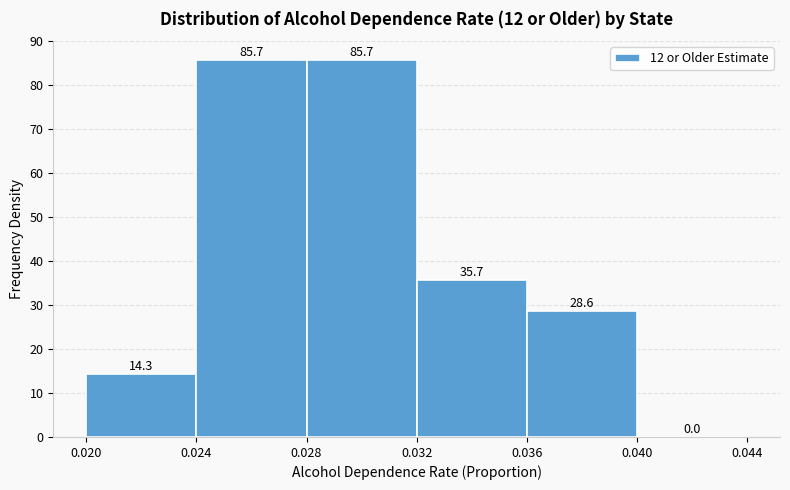

How tall is the bar that spans 0.028 to 0.032 on the x-axis?

85.7